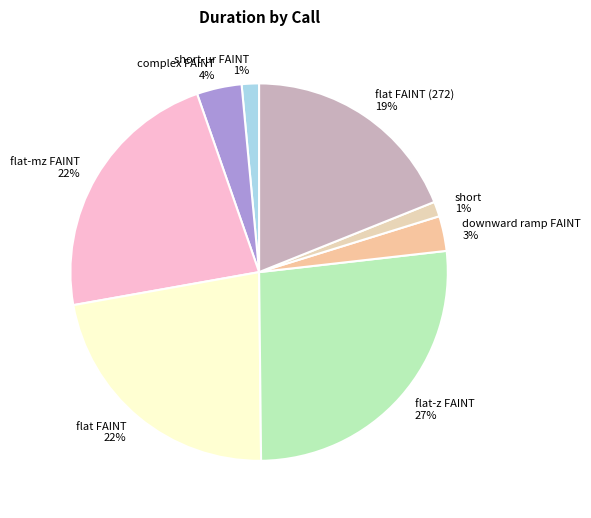

How many slices are in this pie chart?

8